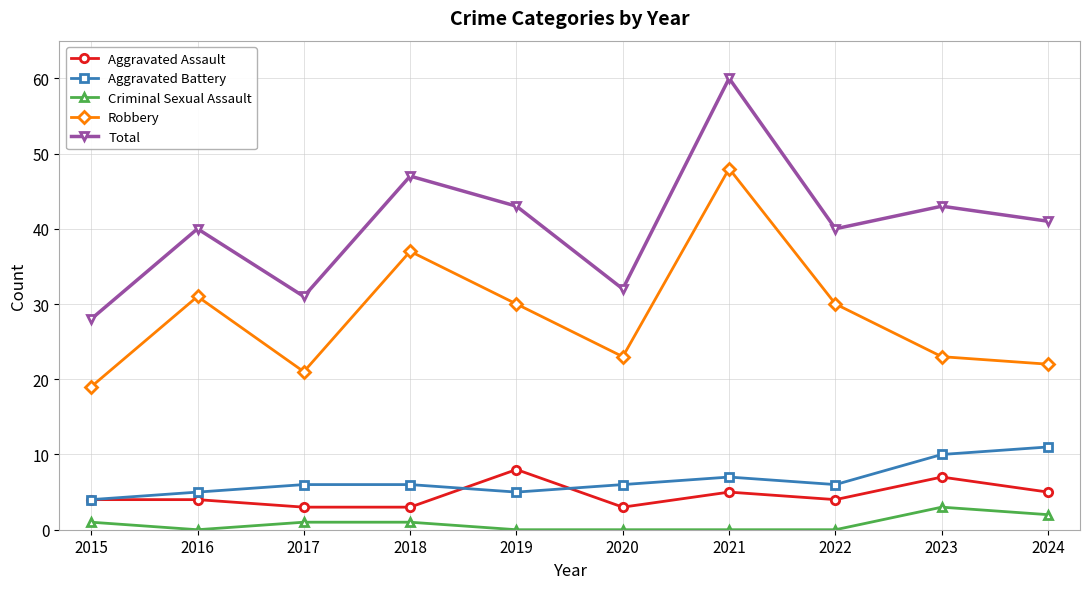

Which series has the widest spread of values?

Total